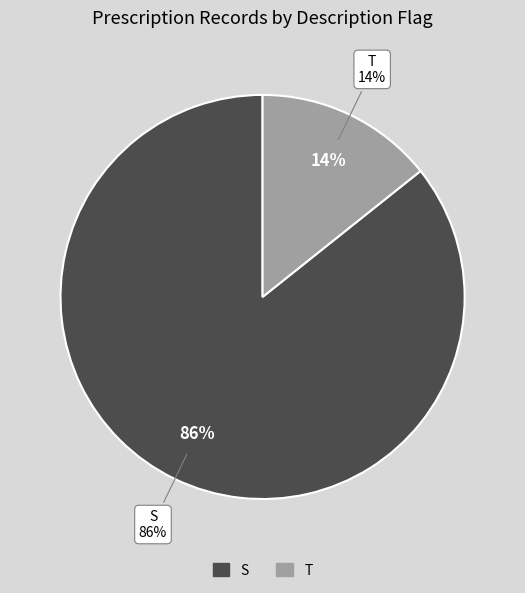

True or false: S accounts for 98% of the total.

False